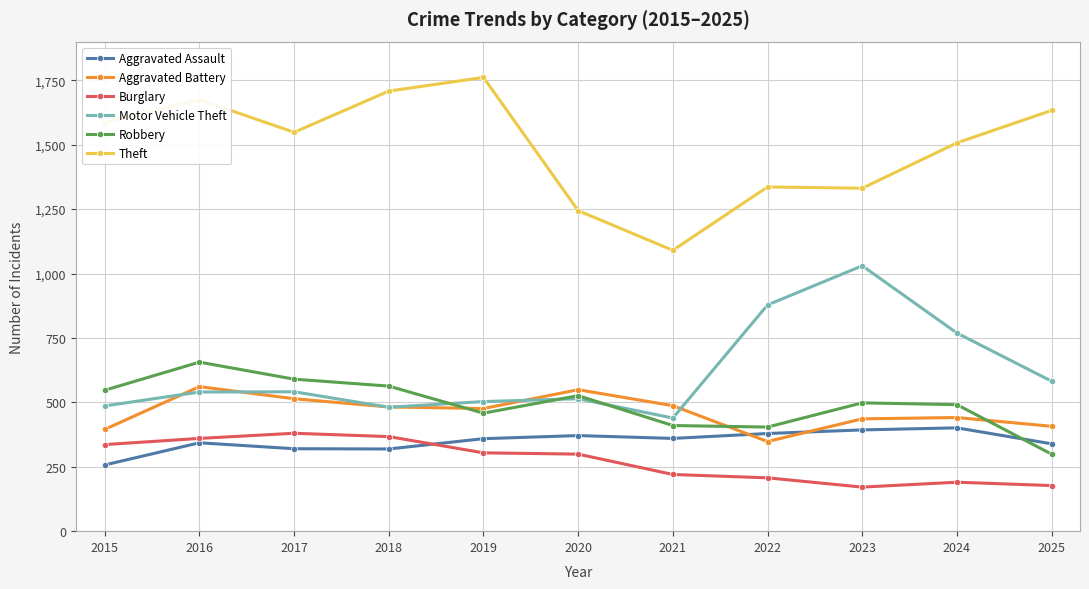

What is the smallest value displayed?

171